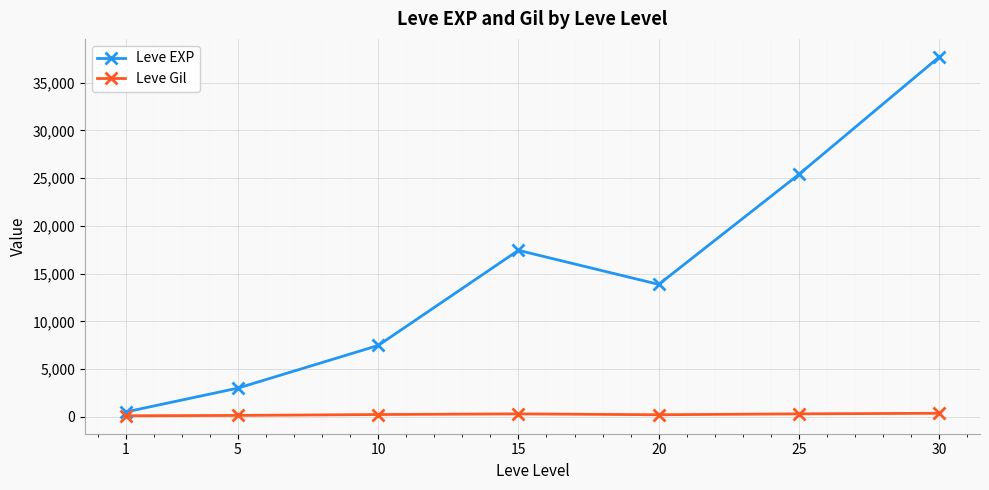

What is the sum of the Leve Gil values at 25 and 30?

687.9